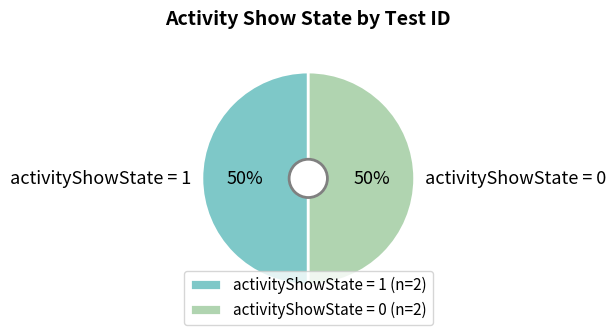

To the nearest percent, what percentage of the pie is activityShowState = 0?

50%